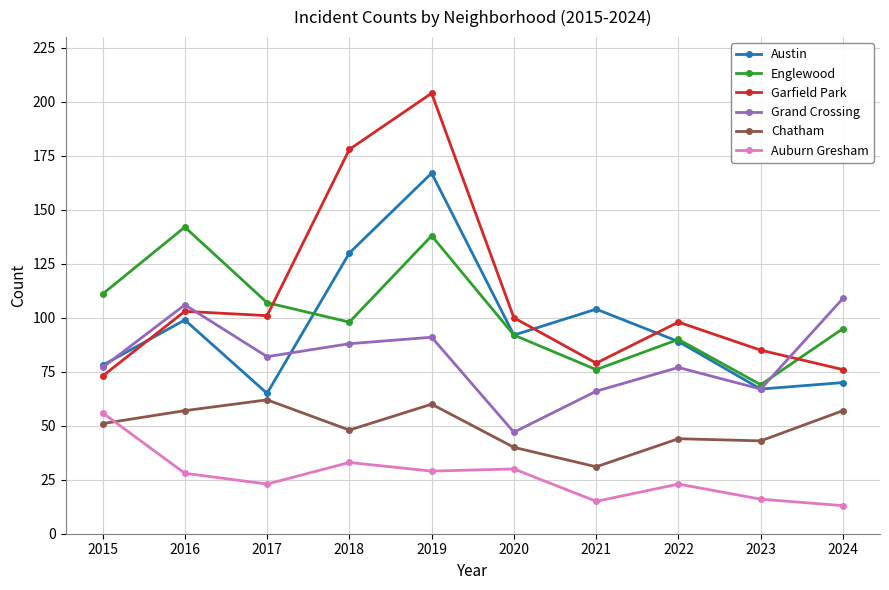

True or false: Chatham and Garfield Park intersect in this chart.

False